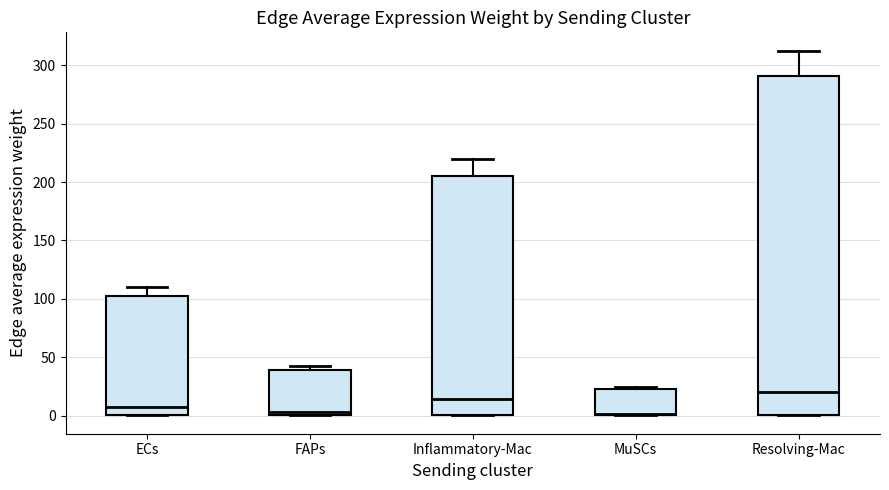

Reading left to right, read every box against the y-axis: the position of its median line, the range the box covers, and the ends of its whiskers. The values are not printed on the chart, so give them approximately, as read against the axis.

ECs: median 5, box 0 to 100, whiskers 0 to 110
FAPs: median 5, box 0 to 40, whiskers 0 to 40 (just above the box's upper edge)
Inflammatory-Mac: median 15, box 0 to 205, whiskers 0 to 220
MuSCs: median 0 (just above the box's lower edge), box 0 to 25, whiskers 0 to 25 (just above the box's upper edge)
Resolving-Mac: median 20, box 0 to 290, whiskers 0 to 315